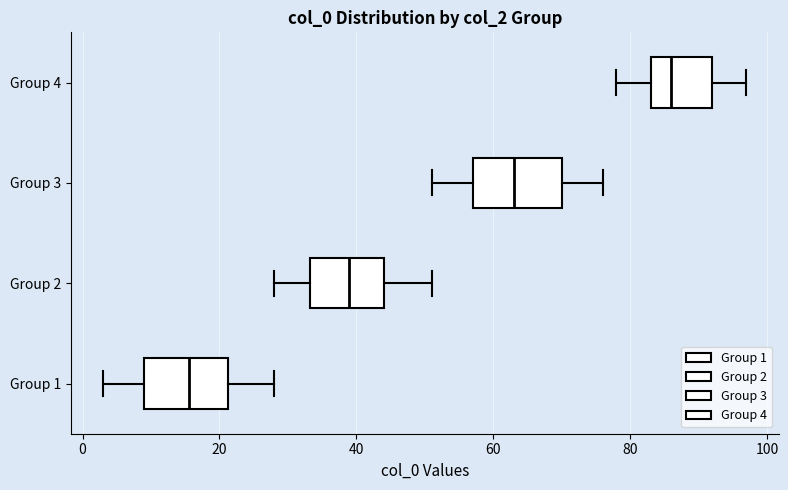

Which box has the furthest to the right median line?

Group 4